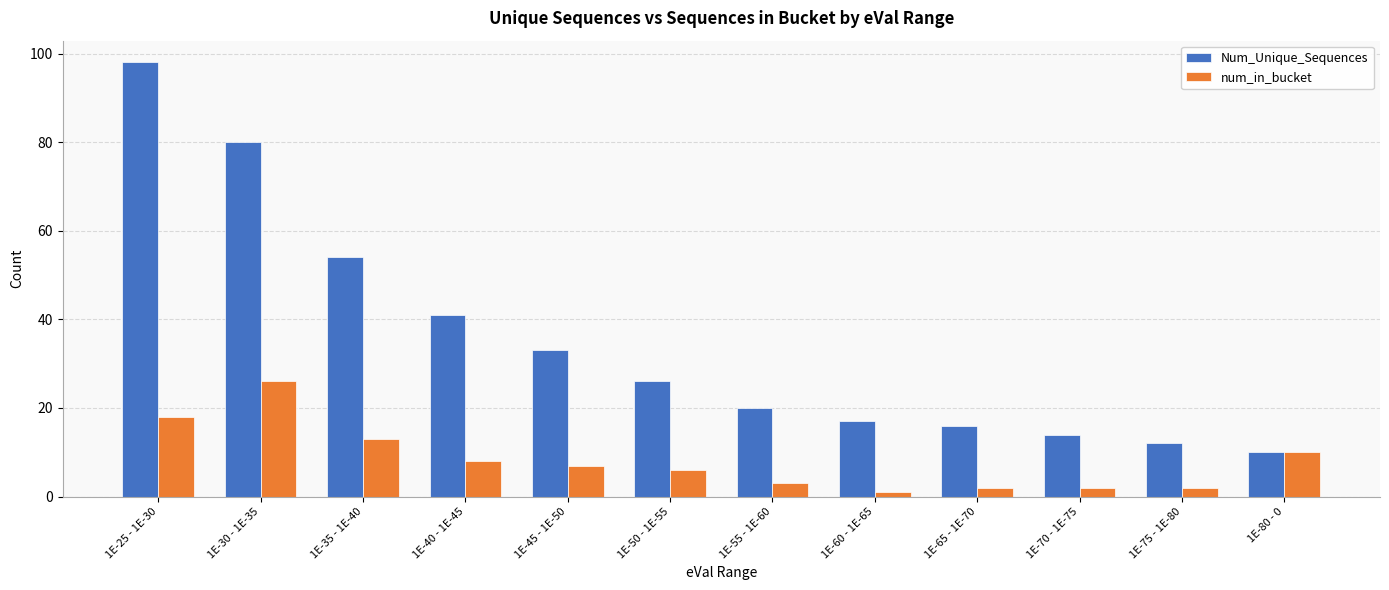

What is the value of the num_in_bucket bar at the 2nd from the left?

26